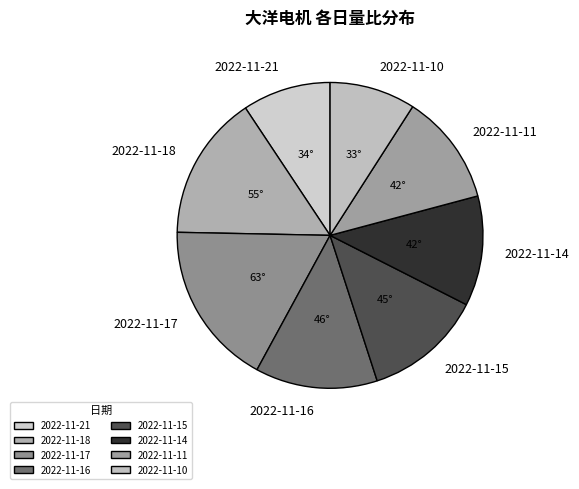

True or false: 2022-11-14 accounts for 20% of the total.

False